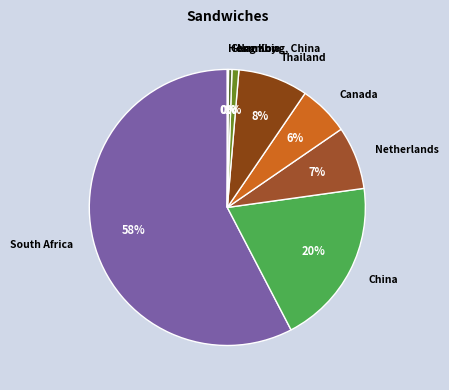

Is Thailand the majority of the pie?

No